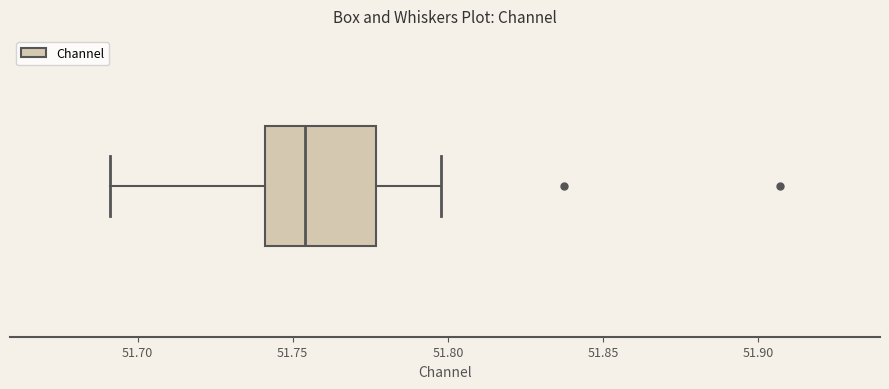

Transcribe this box plot: give where the median line is, the range the box spans, and where the two whiskers end, as read against the x-axis. The values are not printed on the chart, so give them approximately, as read against the axis.

median 51.755, box 51.740 to 51.775, whiskers 51.690 to 51.800